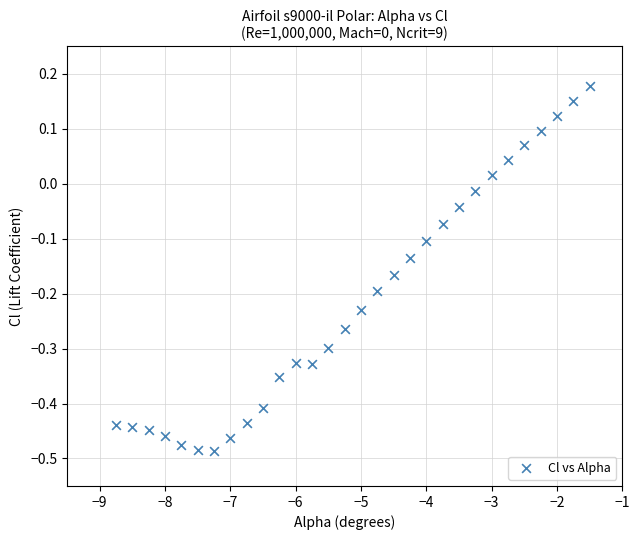

What is the range of X values (max minus min)?

7.2